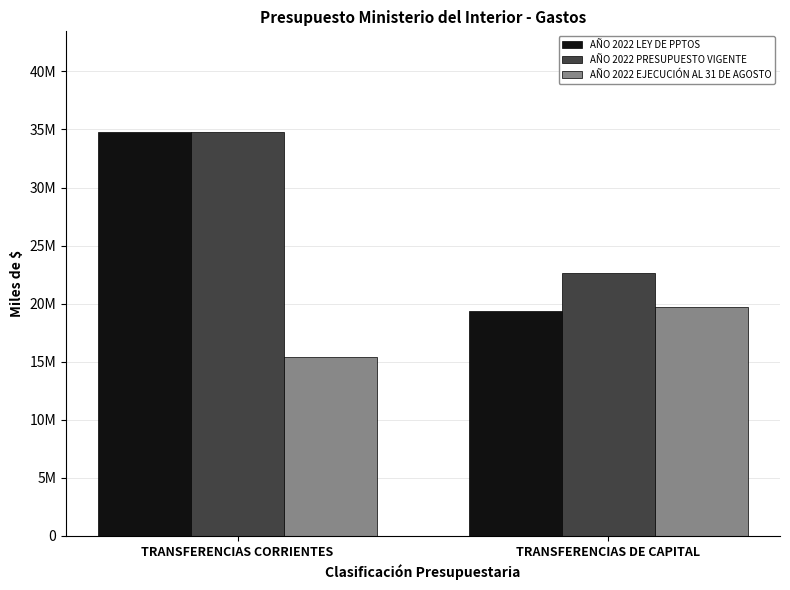

At how many categories does at least one series exceed 20246628?

2